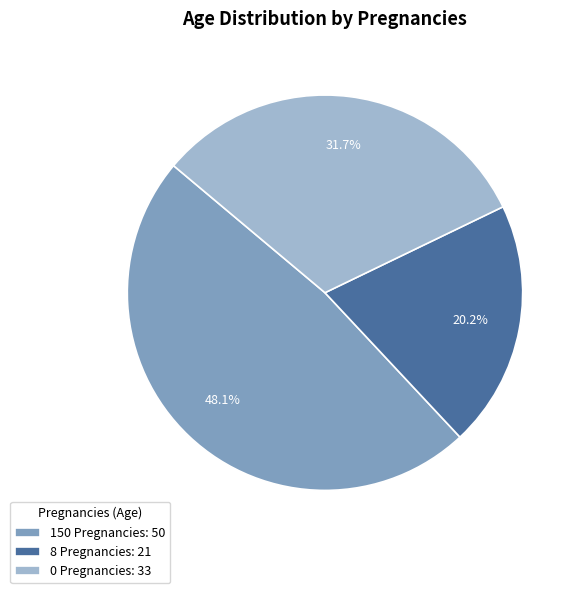

Is 150 the majority of the pie?

No